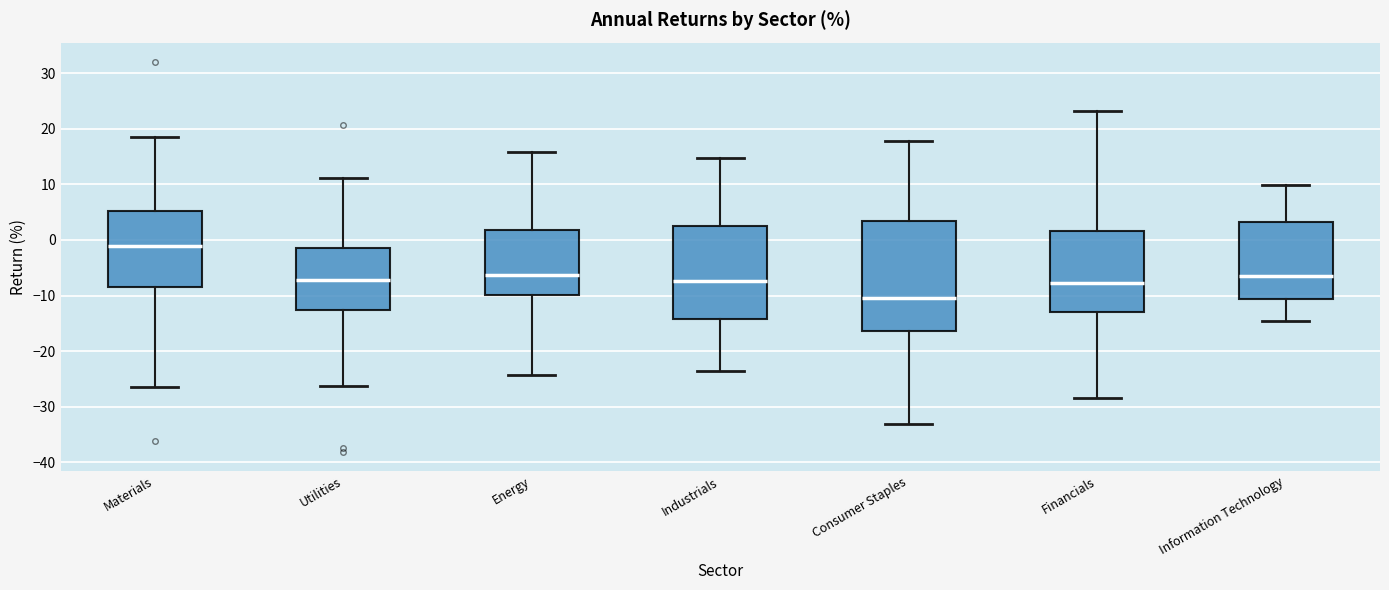

Reading left to right, read every box against the y-axis: the position of its median line, the range the box covers, and the ends of its whiskers. The values are not printed on the chart, so give them approximately, as read against the axis.

Materials: median -1, box -9 to 5, whiskers -26 to 19
Utilities: median -7, box -13 to -2, whiskers -26 to 11
Energy: median -6, box -10 to 2, whiskers -24 to 16
Industrials: median -7, box -14 to 2, whiskers -24 to 15
Consumer Staples: median -10, box -16 to 3, whiskers -33 to 18
Financials: median -8, box -13 to 2, whiskers -28 to 23
Information Technology: median -6, box -11 to 3, whiskers -15 to 10